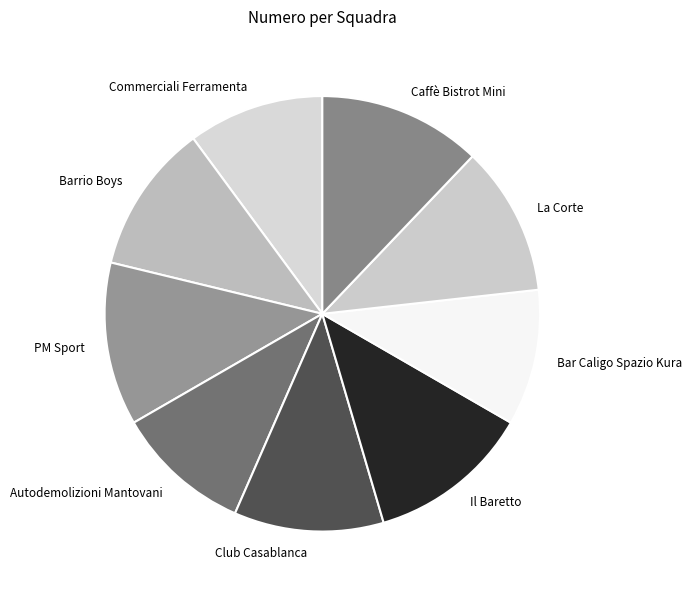

True or false: Autodemolizioni Mantovani accounts for 3% of the total.

False